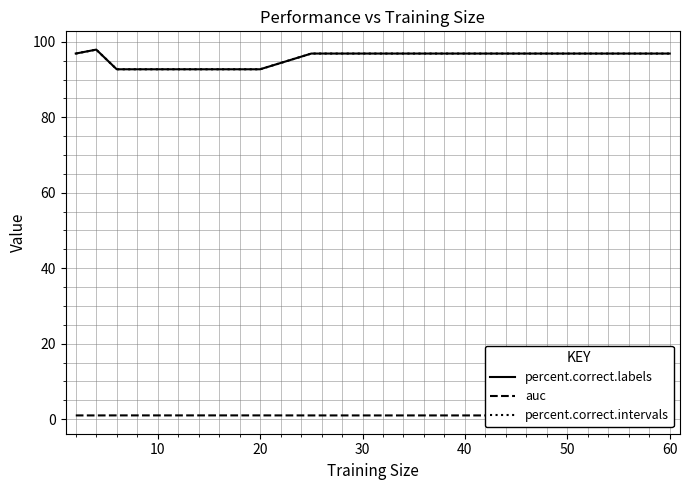

How many values in the percent.correct.labels series are below 96?

8